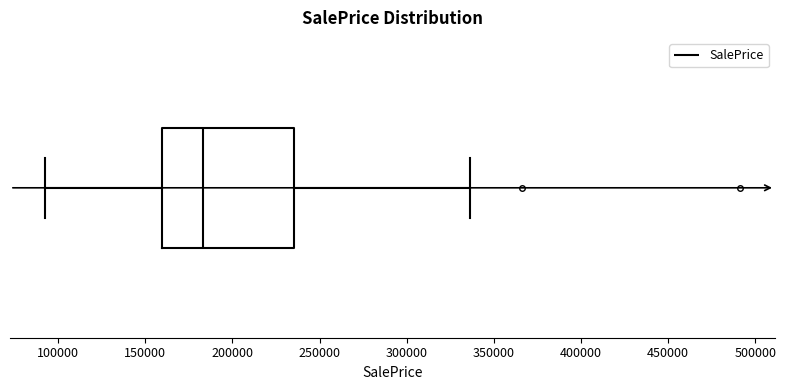

Where is the right edge of the box on the x-axis? The values are not printed on the chart, so give them approximately, as read against the axis.

235000